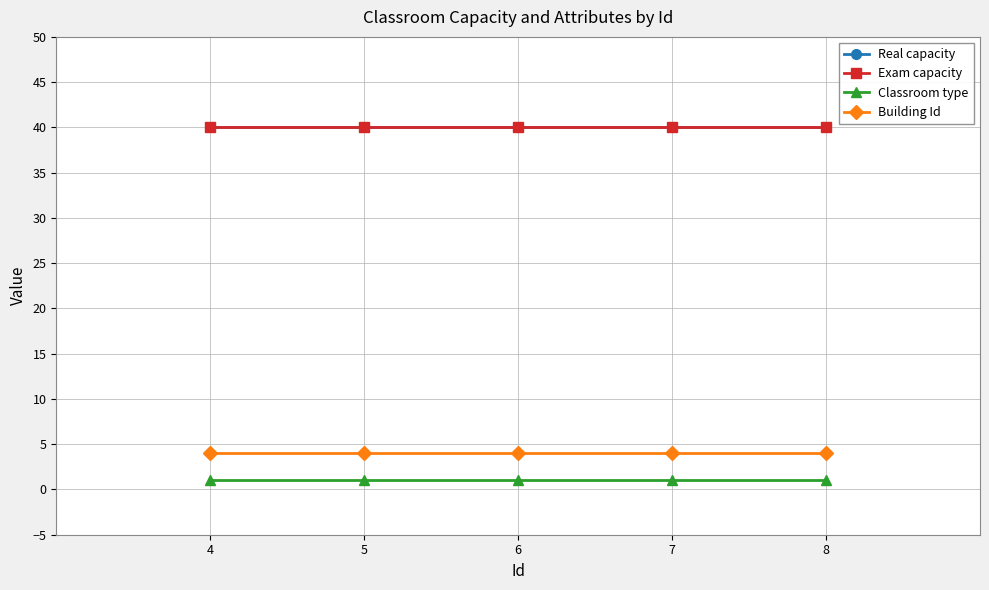

Which series has the largest range (max minus min)?

Real capacity